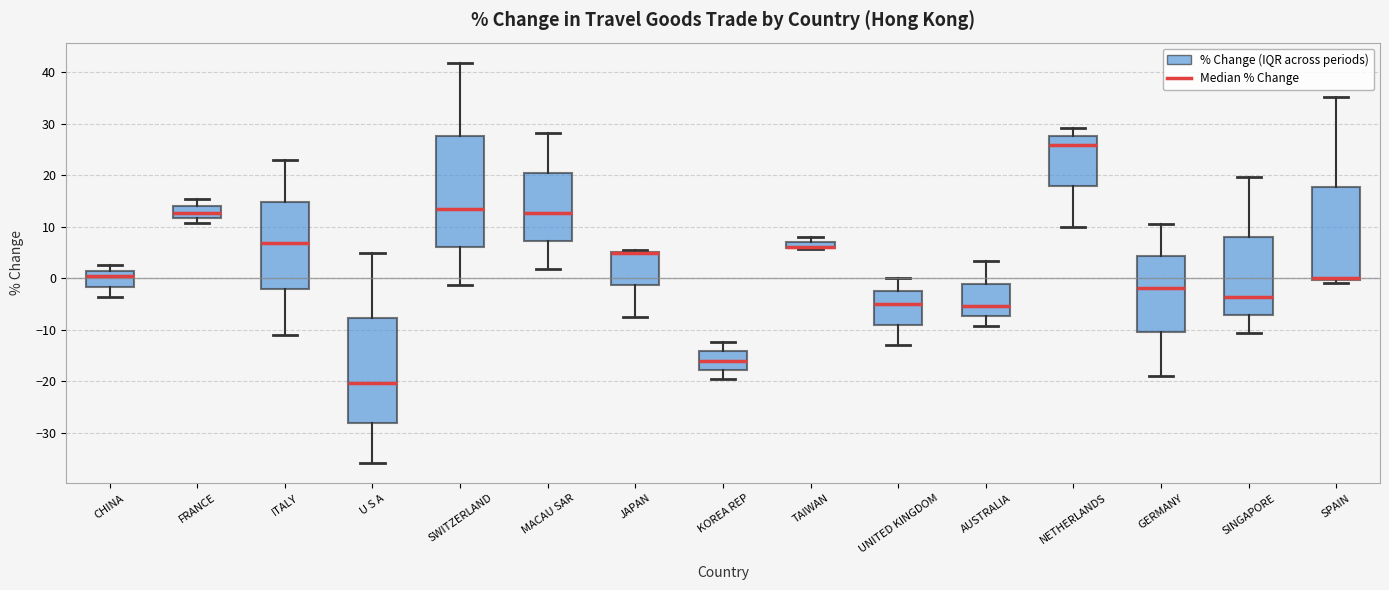

Where does the median line of the box for GERMANY sit on the y-axis? The values are not printed on the chart, so give them approximately, as read against the axis.

-2